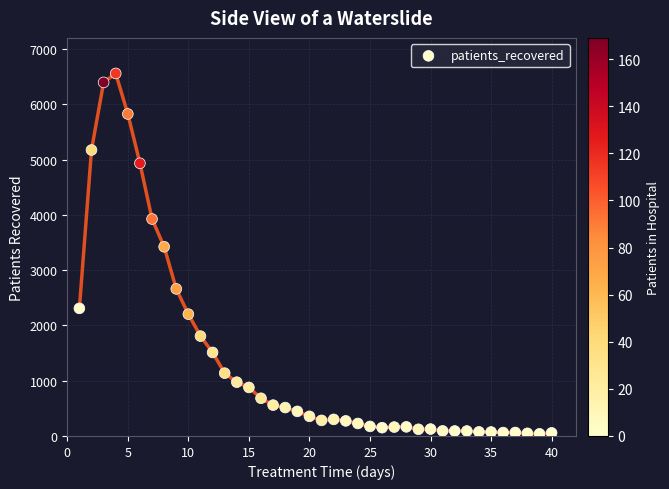

What Y value in the scatter plot is closest to 3298?

3422